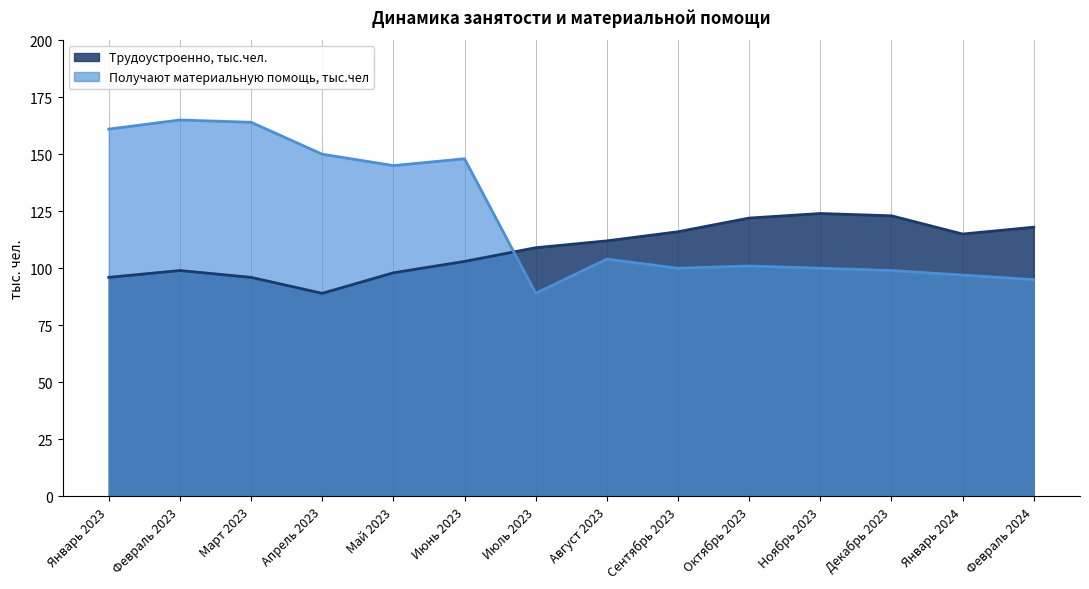

List the series in order of their overall mean, lowest first.

Трудоустроенно, тыс.чел., Получают материальную помощь, тыс.чел